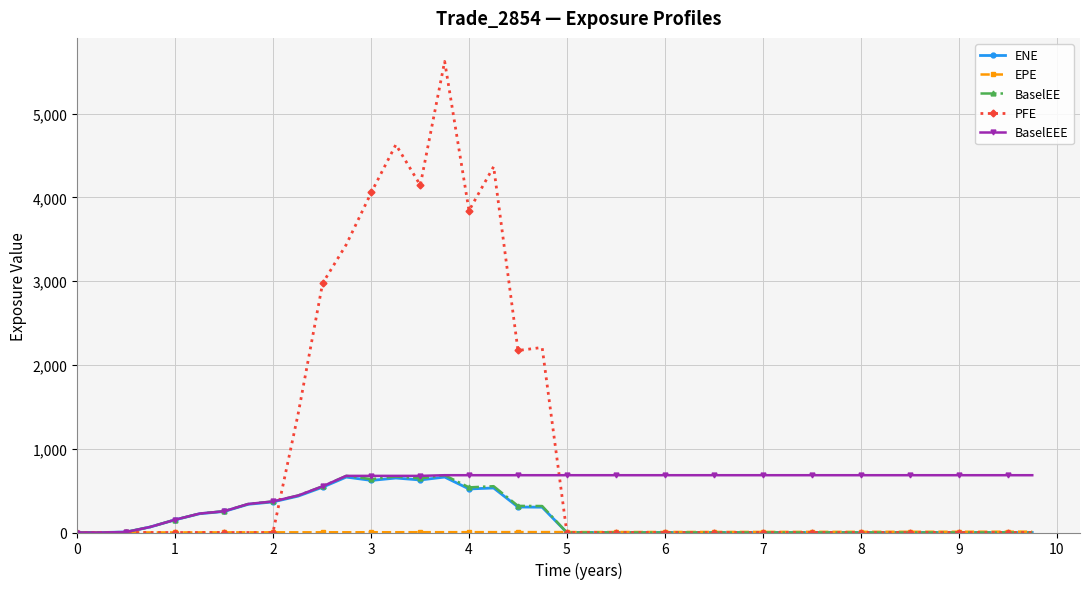

What is the highest value of the BaselEEE series?

684.1